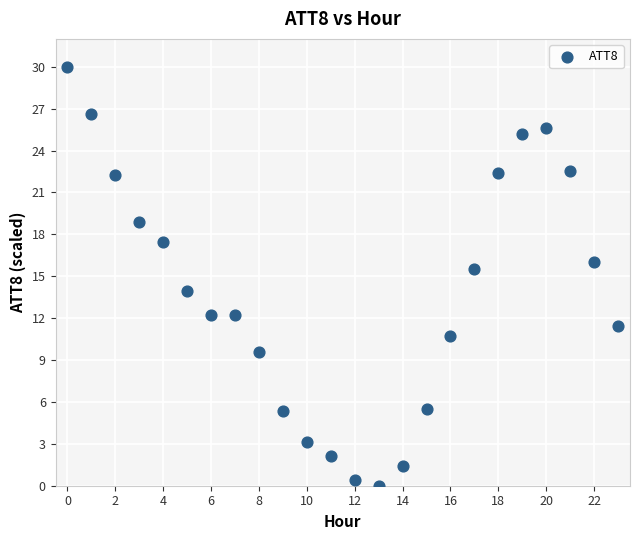

What Y value in the scatter plot is closest to 15?

15.5